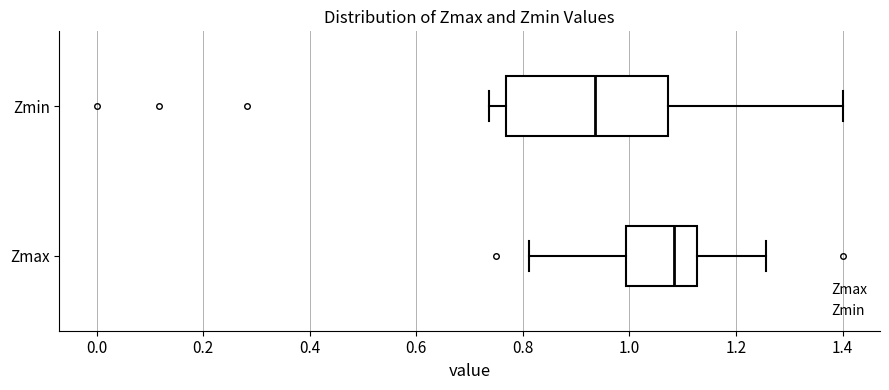

Reading bottom to top, transcribe this box plot: for each box, give where its median line is, the range the box spans, and where its two whiskers end, as read against the x-axis. The values are not printed on the chart, so give them approximately, as read against the axis.

Zmax: median 1.08, box 1.00 to 1.12, whiskers 0.82 to 1.26
Zmin: median 0.94, box 0.76 to 1.08, whiskers 0.74 to 1.40